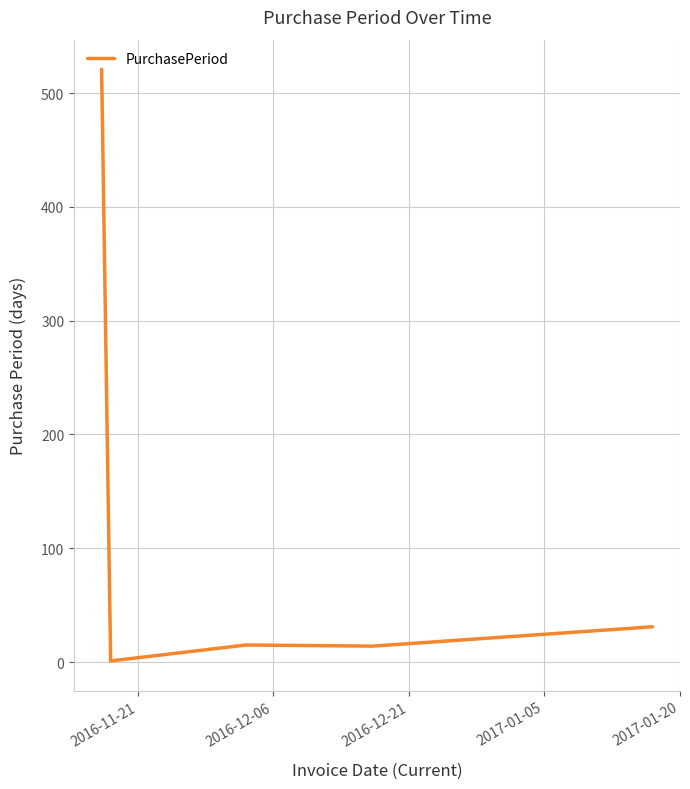

What is the maximum value shown in the chart?

521